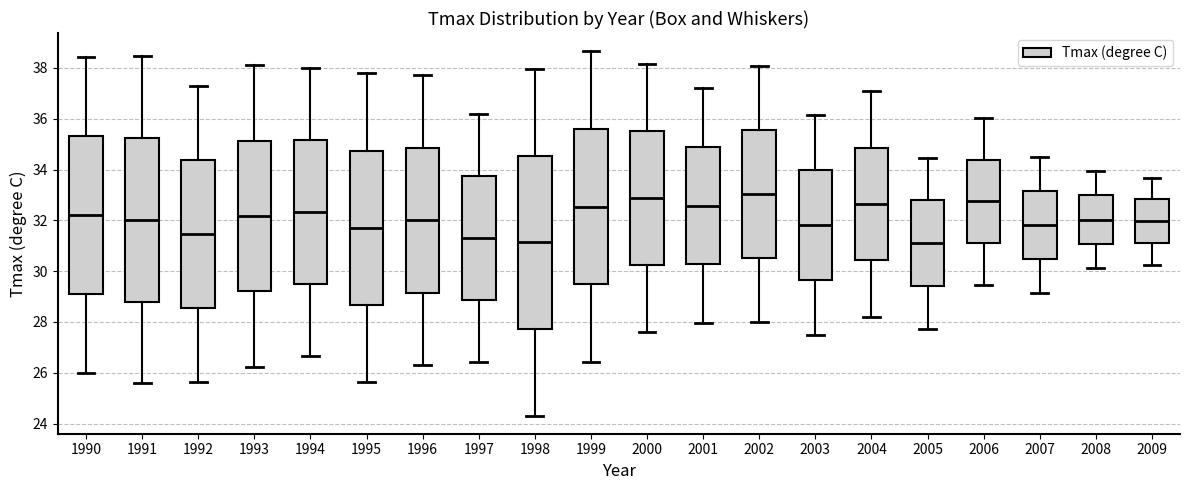

Which box is the tallest, from its lower edge to its upper edge?

1998